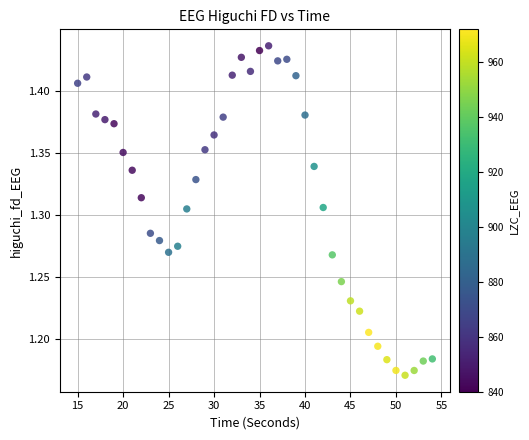

What is the range of Y values (max minus min)?

0.3